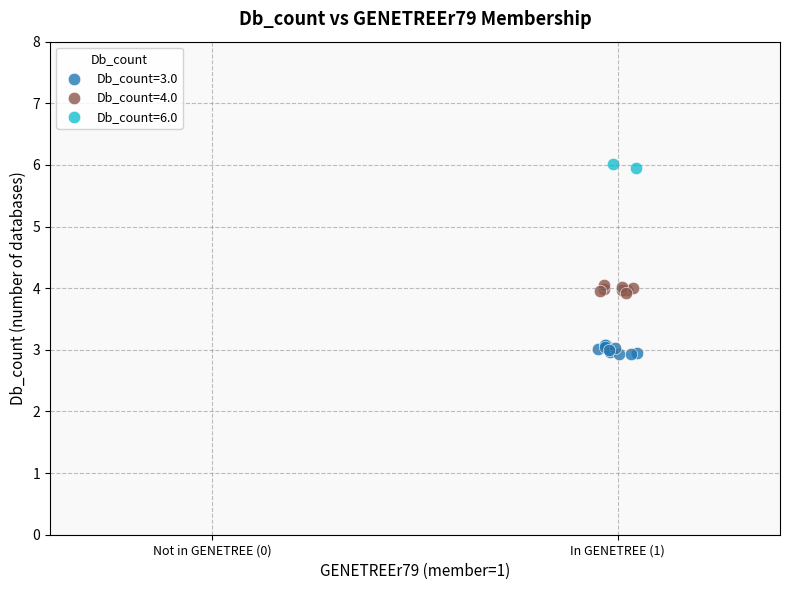

What are all the series names shown in the legend?

Db_count=3.0, Db_count=4.0, Db_count=6.0